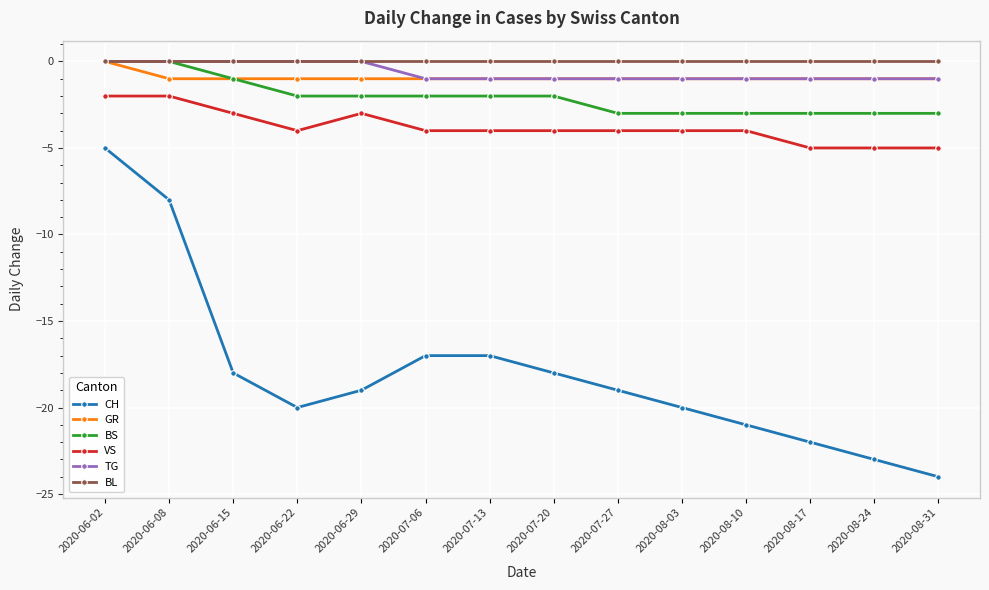

How many categories are shown in the chart?

14